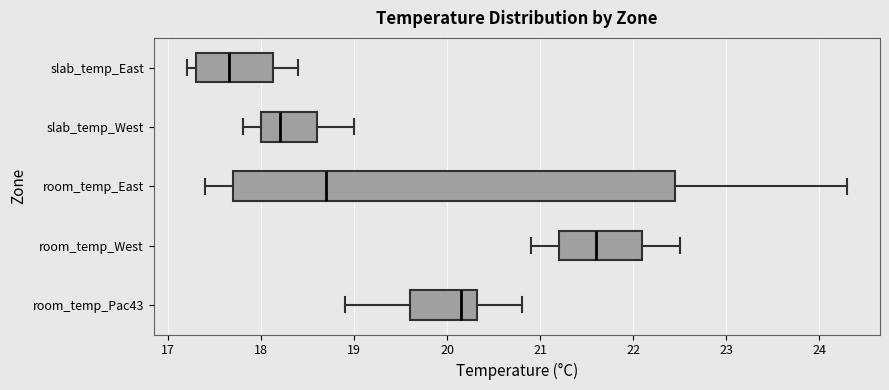

Which box has the furthest to the right median line?

room_temp_West